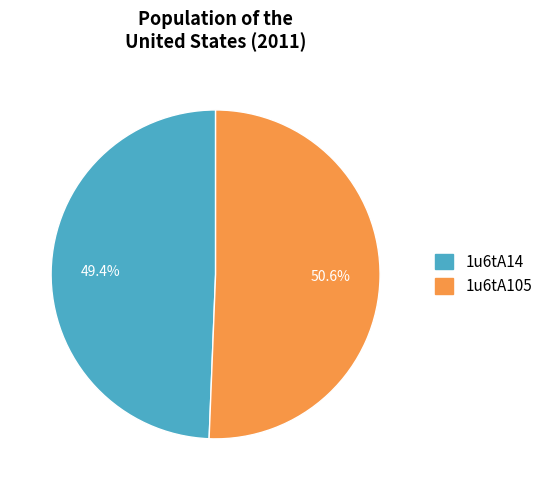

Which slice is the largest?

1u6tA105